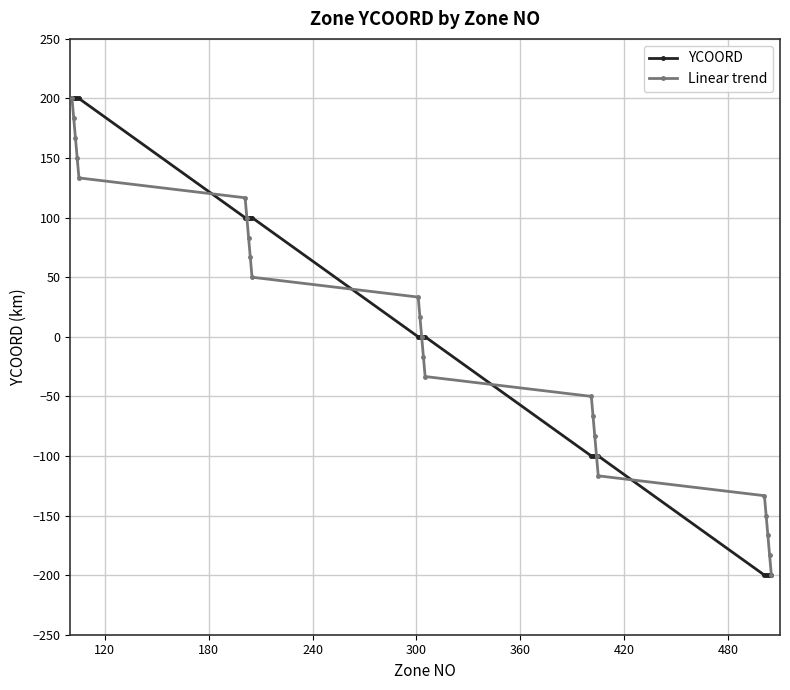

True or false: Linear trend has more than 2 points higher than both neighbors.

False